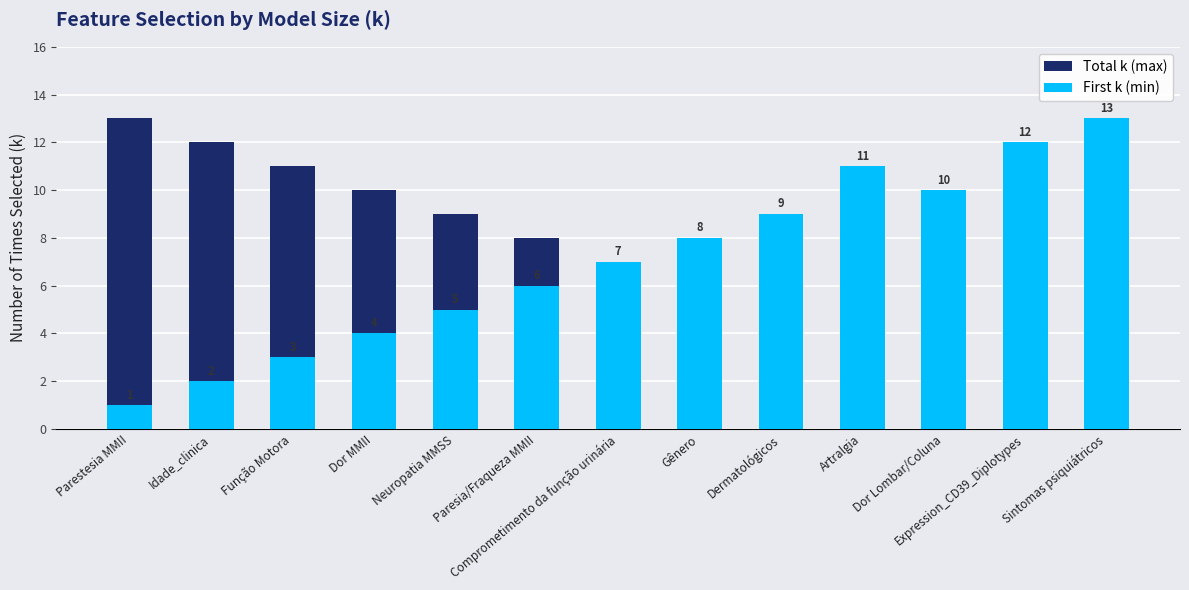

At which category is the sum across all series the highest?

Parestesia MMII